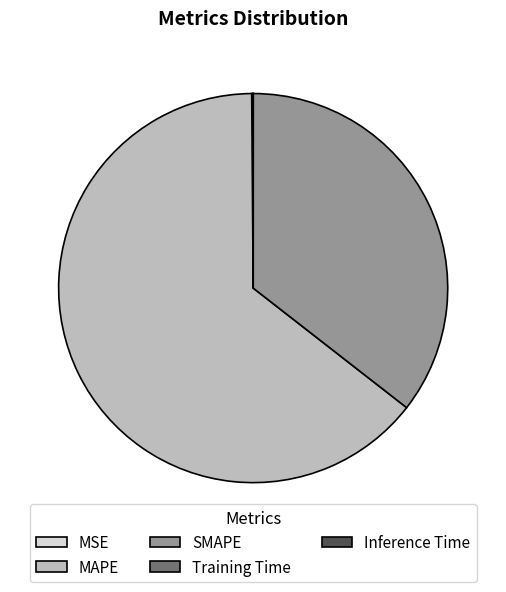

Which slice is the largest?

MAPE